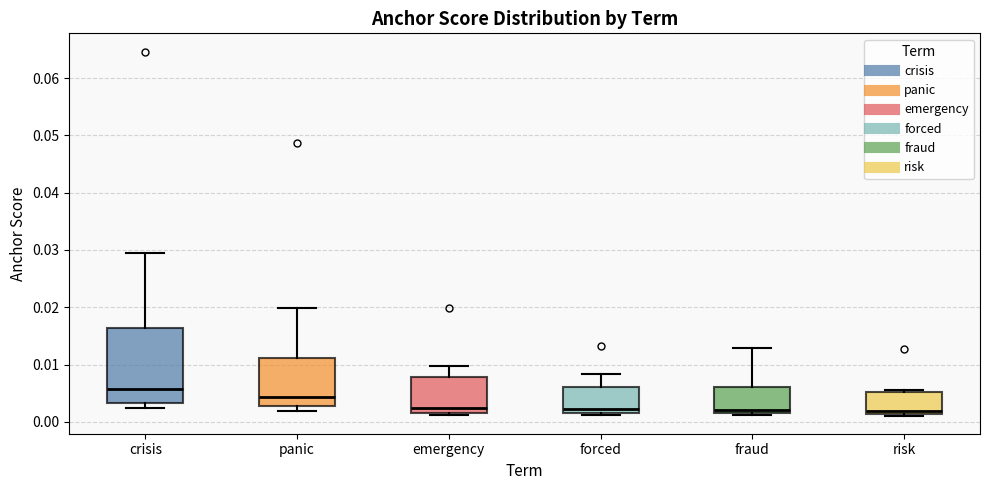

Comparing the boxes themselves (not the whiskers), which one is the tallest?

crisis